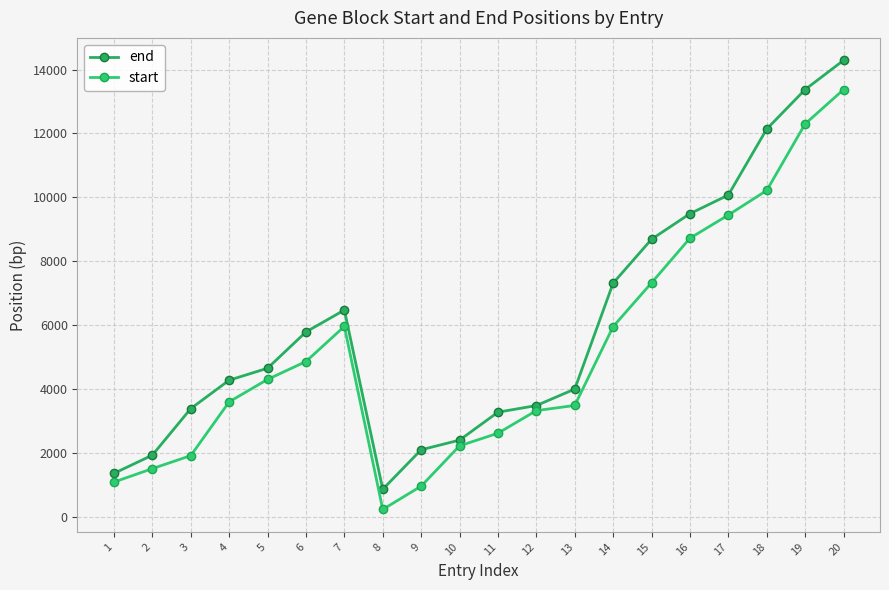

What are all the series names shown in the legend?

end, start